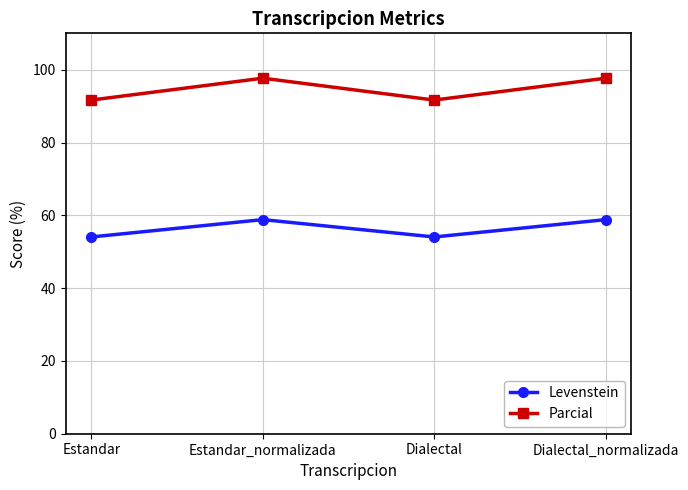

Reading right to left, transcribe all the data shown in this chart.

Levenstein: Dialectal_normalizada=58.8	Dialectal=54.1	Estandar_normalizada=58.8	Estandar=54.1
Parcial: Dialectal_normalizada=97.7	Dialectal=91.7	Estandar_normalizada=97.7	Estandar=91.7